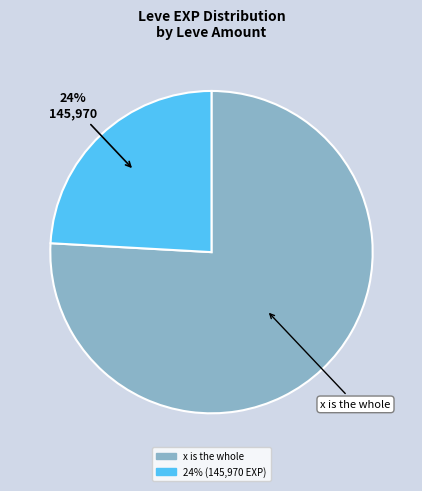

Is there any slice that represents more than half of the pie?

Yes